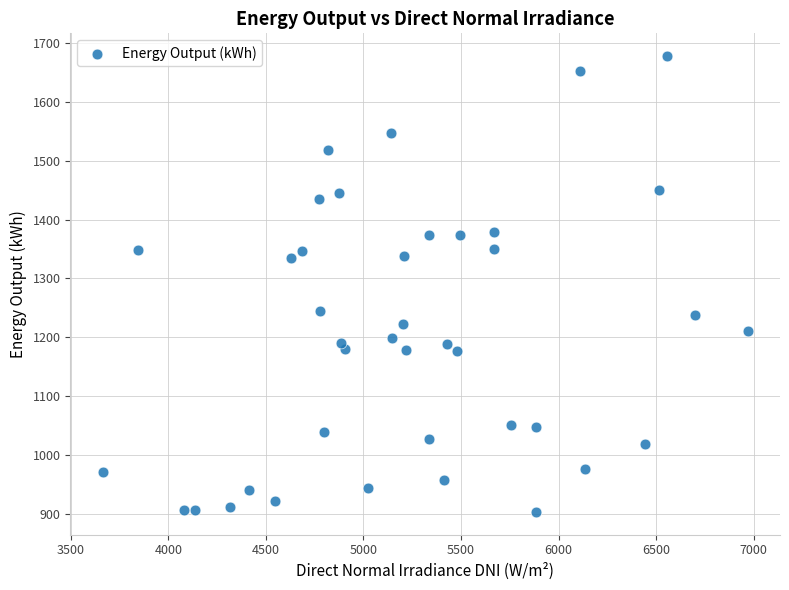

What is the range of Y values (max minus min)?

773.5